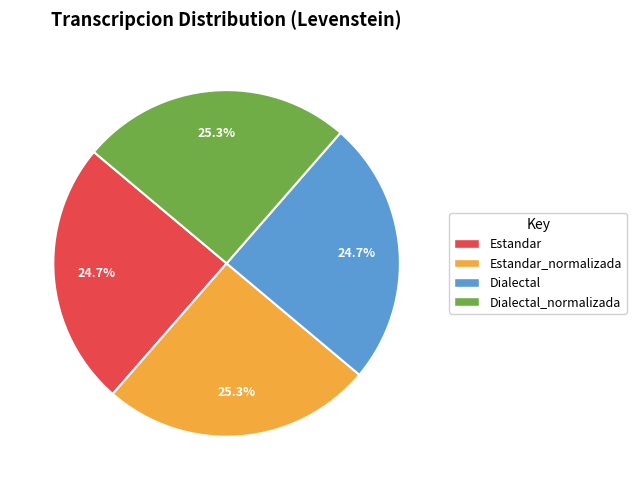

To the nearest percent, what percentage of the pie is Estandar_normalizada?

25%